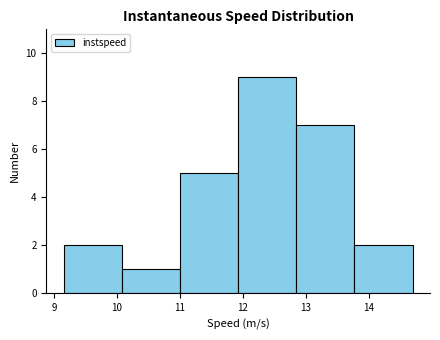

Over which range of the x-axis is the bar tallest?

11.9 to 12.8